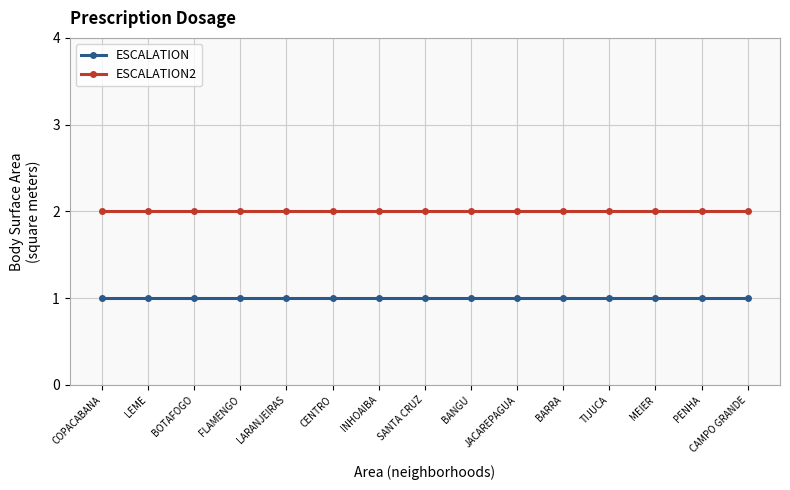

The value of ESCALATION2 at JACAREPAGUA is 1. True or false?

False